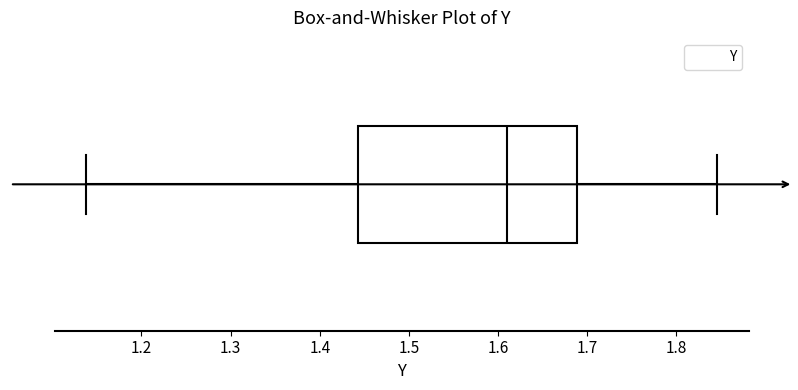

Read this box plot against the x-axis: the position of the median line, the range covered by the box, and the ends of both whiskers. The values are not printed on the chart, so give them approximately, as read against the axis.

median 1.61, box 1.44 to 1.69, whiskers 1.14 to 1.85